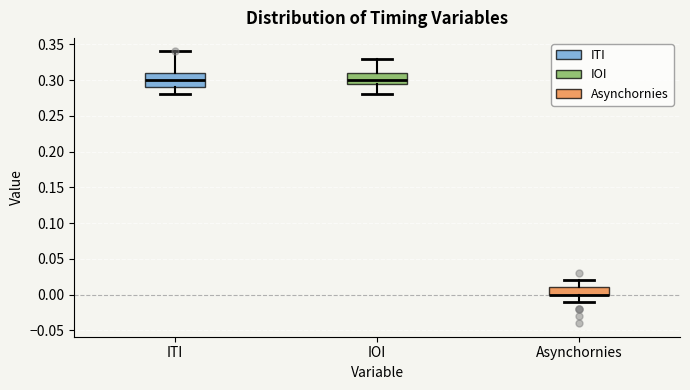

Where does the upper whisker of the box for ITI end on the y-axis? The values are not printed on the chart, so give them approximately, as read against the axis.

0.340